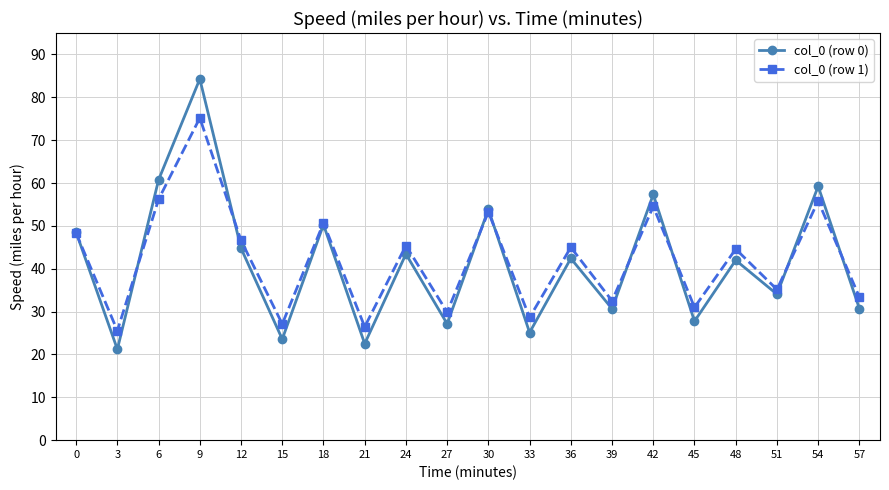

At which category does col_0 (row 0) reach its first local peak?

9